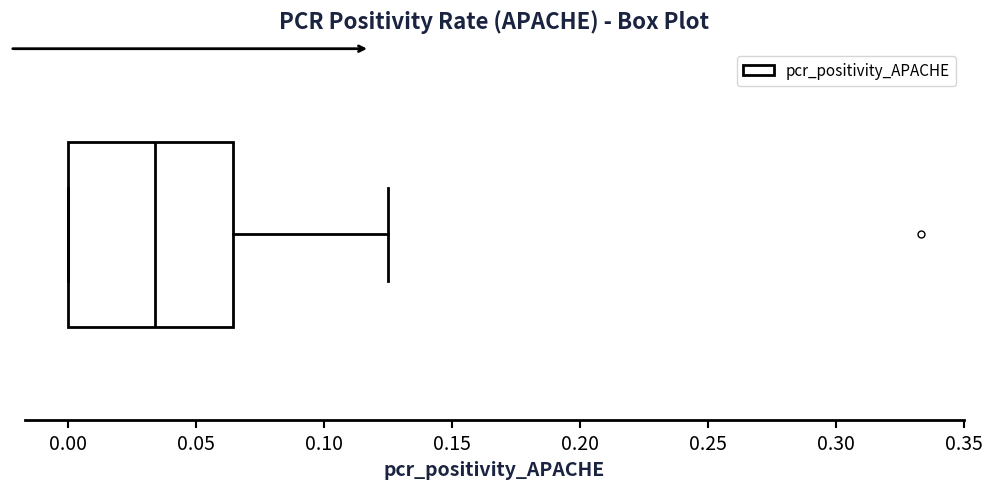

Transcribe this box plot: give where the median line is, the range the box spans, and where the two whiskers end, as read against the x-axis. The values are not printed on the chart, so give them approximately, as read against the axis.

median 0.035, box 0.000 to 0.065, whiskers 0.000 to 0.125